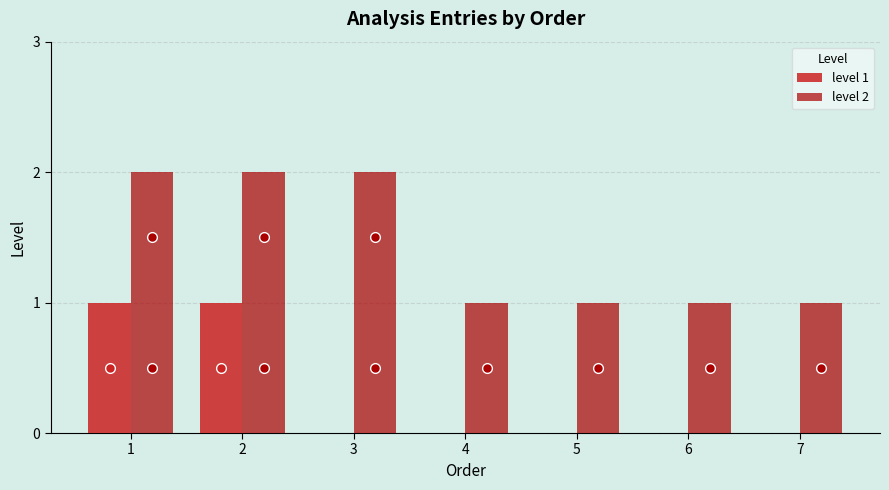

Is it true that level 2 equals 1 at 5?

True